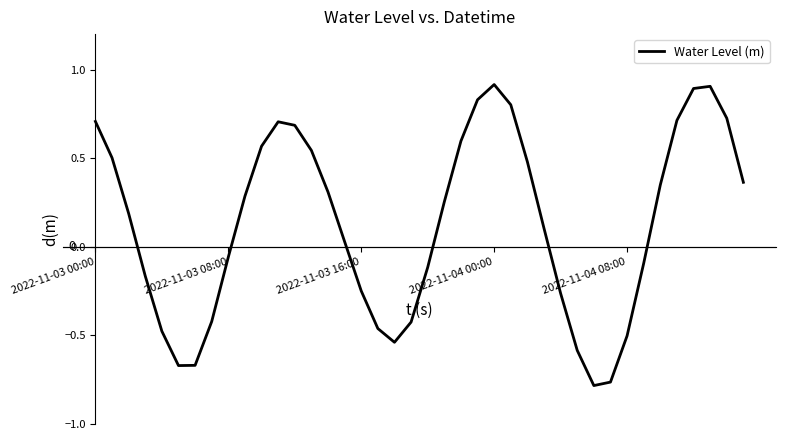

What is the maximum value shown in the chart?

0.9